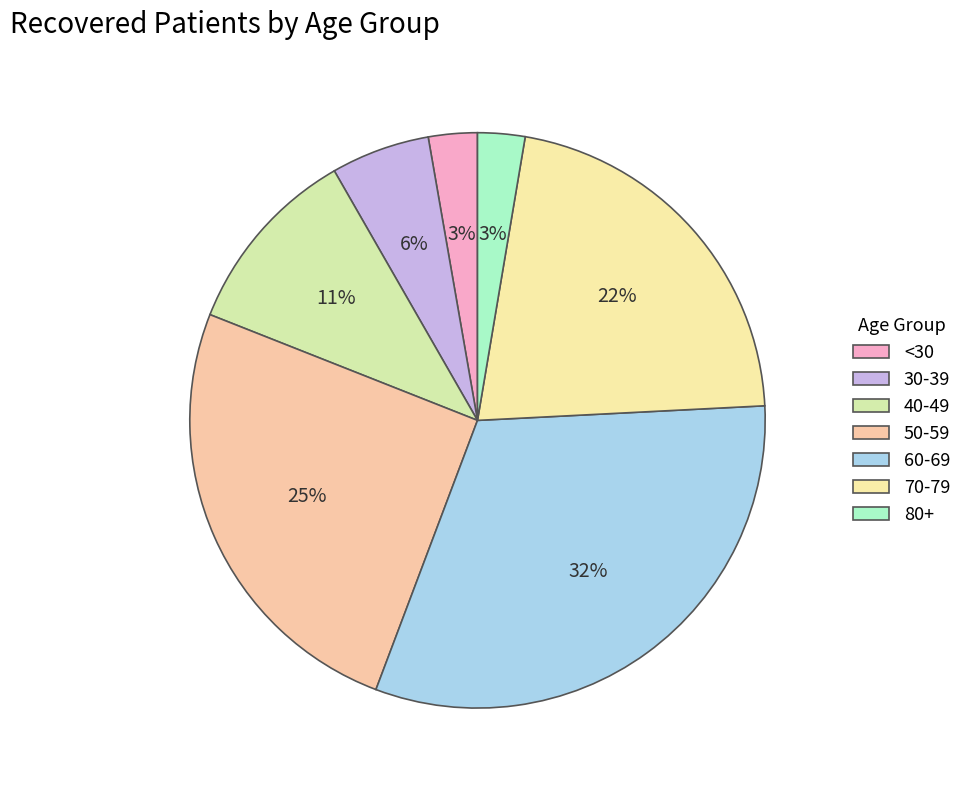

Count the number of slices in the pie.

7